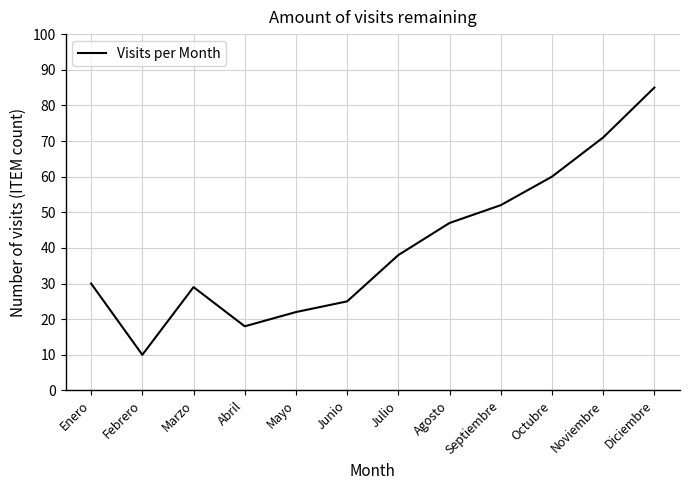

At which category does the chart reach its minimum across all series?

Febrero